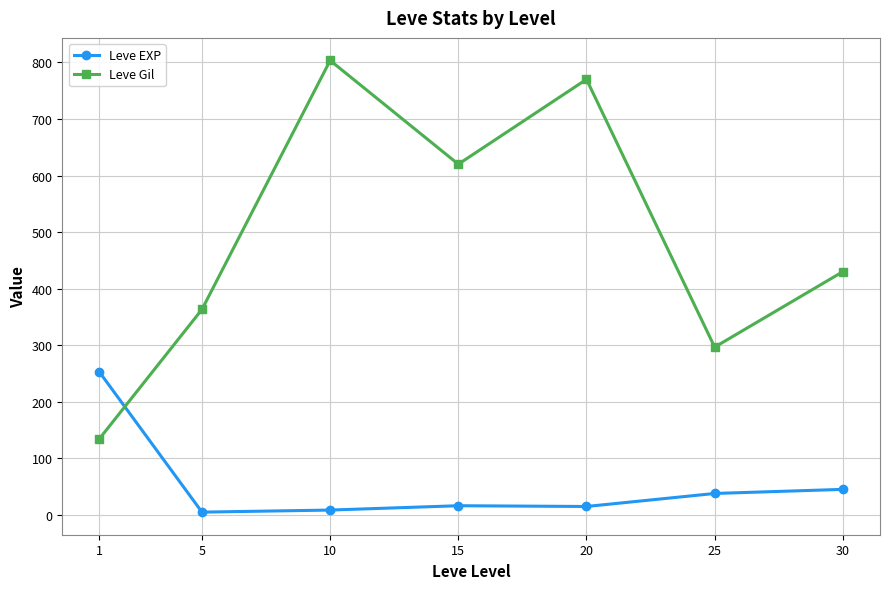

How many intersections are there between Leve Gil and Leve EXP?

1